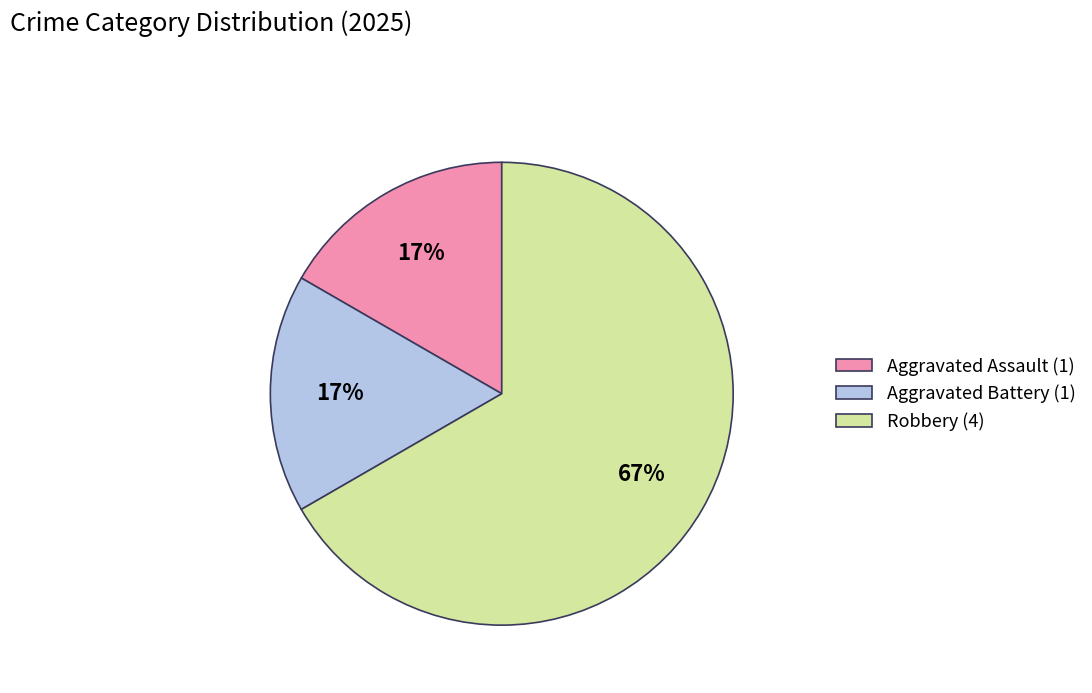

To the nearest percent, what percentage of the pie is Aggravated Assault?

17%